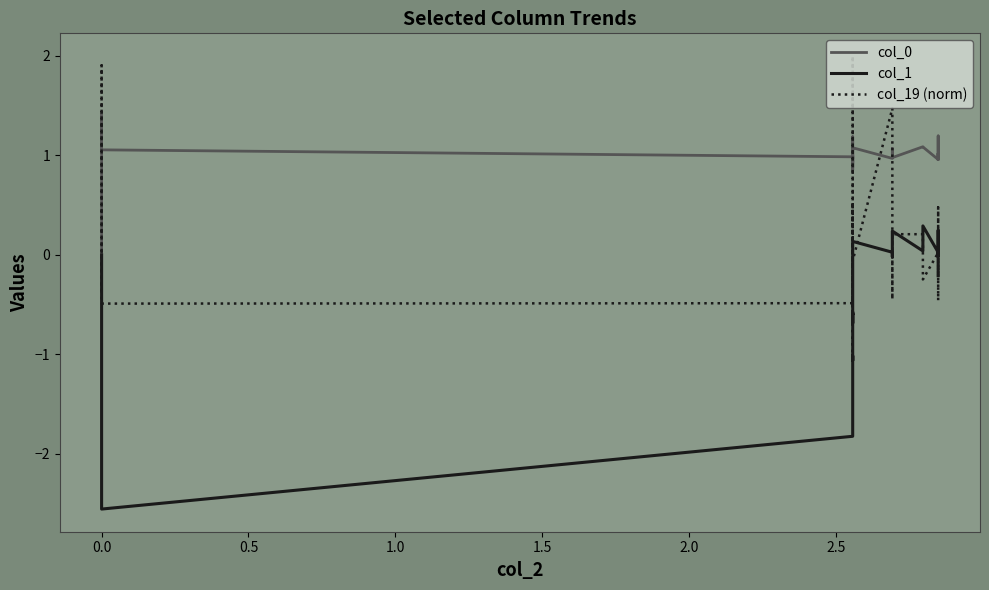

What are all the series names shown in the legend?

col_0, col_1, col_19 (norm)